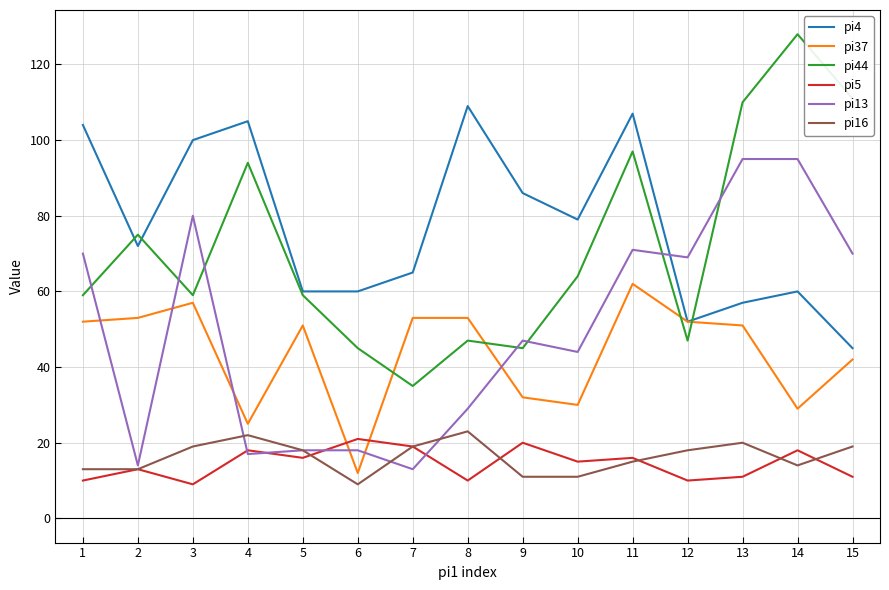

What is the maximum value shown in the chart?

128